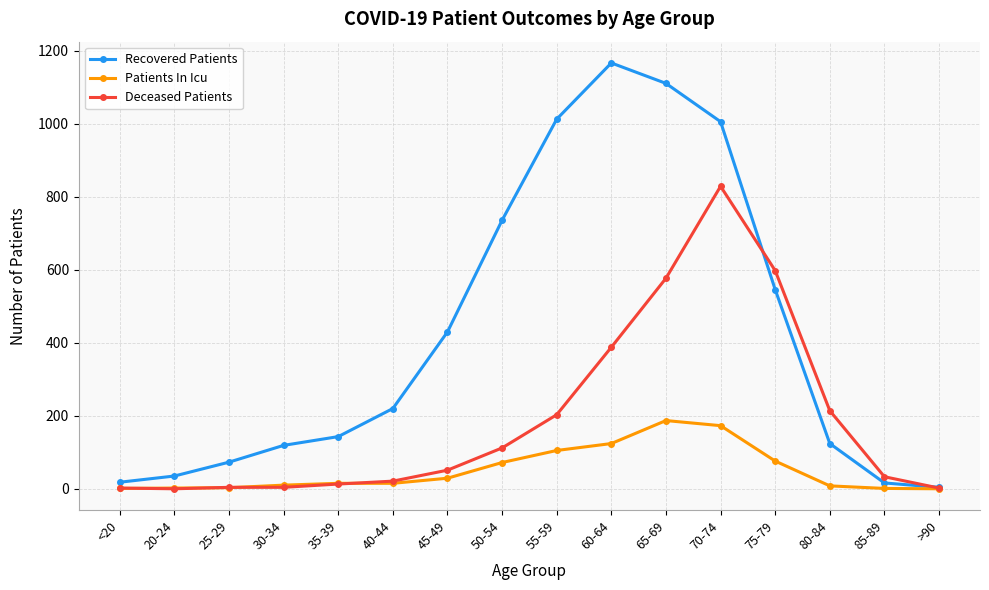

At which category is the sum across all series the highest?

70-74